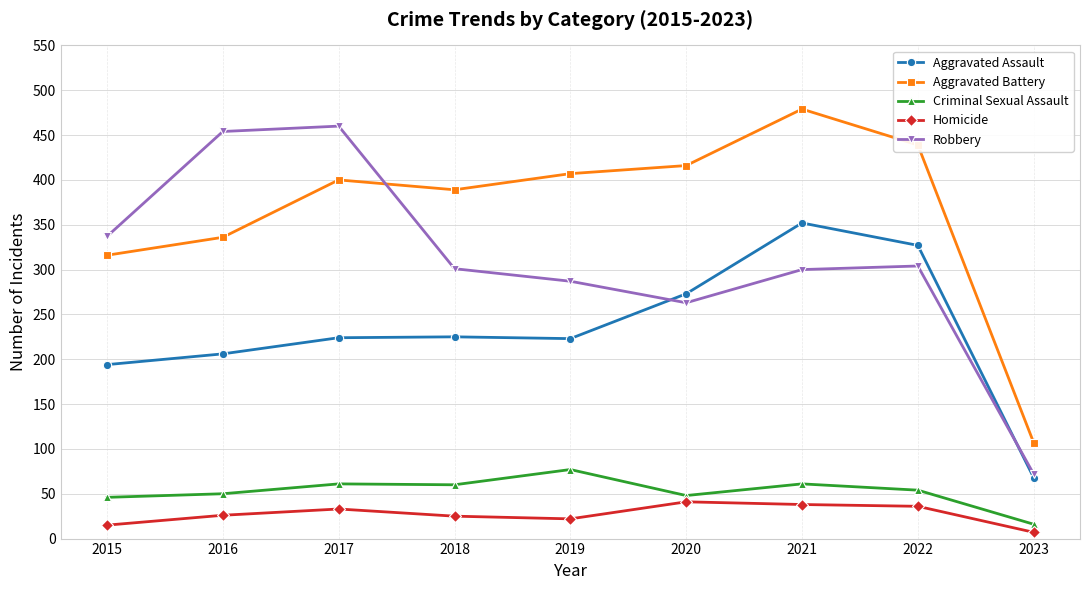

Is it true that Robbery equals 107 at 2022?

False